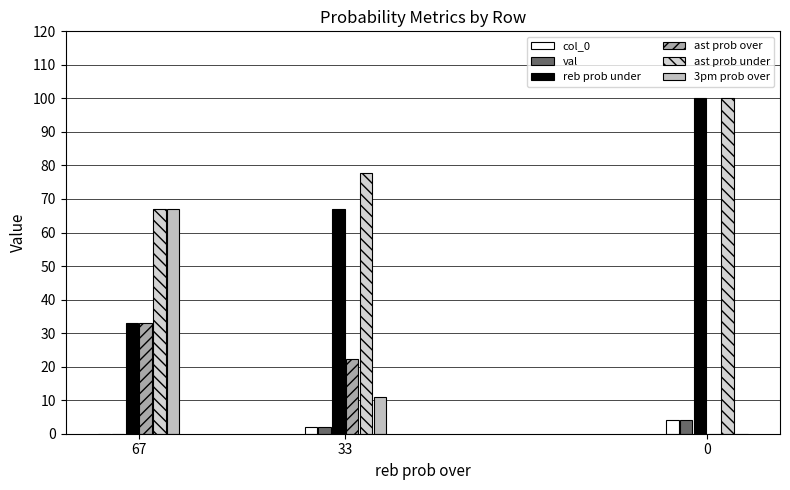

Which label corresponds to the smallest value in the chart?

67